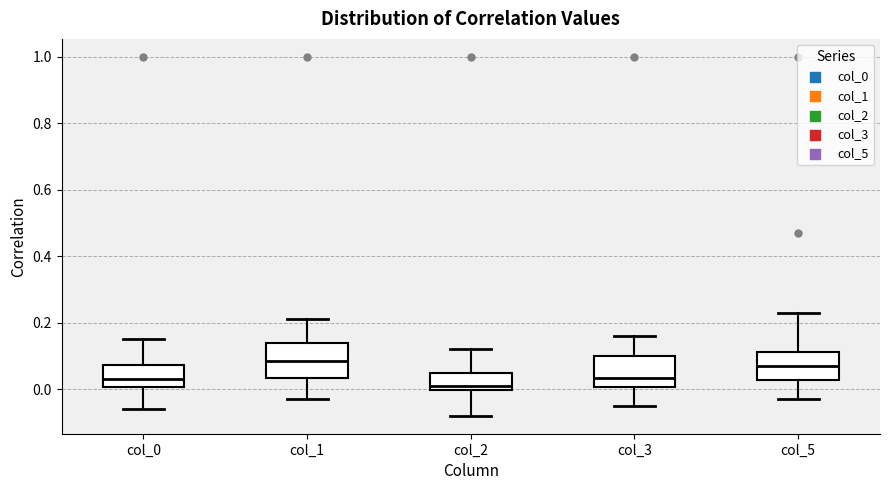

Reading left to right, transcribe this box plot: for each box, give where its median line is, the range the box spans, and where its two whiskers end, as read against the y-axis. The values are not printed on the chart, so give them approximately, as read against the axis.

col_0: median 0.04, box 0.00 to 0.08, whiskers -0.06 to 0.16
col_1: median 0.08, box 0.04 to 0.14, whiskers -0.02 to 0.22
col_2: median 0.02, box 0.00 to 0.06, whiskers -0.08 to 0.12
col_3: median 0.04, box 0.00 to 0.10, whiskers -0.04 to 0.16
col_5: median 0.08, box 0.02 to 0.12, whiskers -0.02 to 0.24